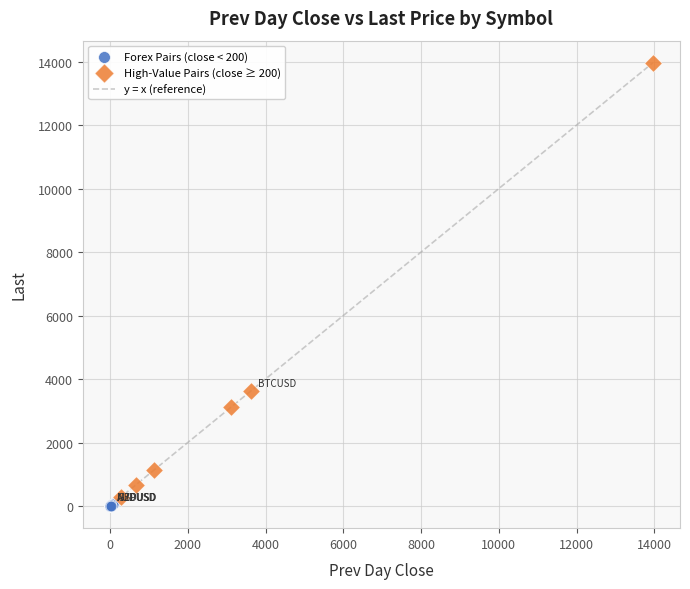

Which series has the widest spread of Y values?

High-Value Pairs (close ≥ 200)